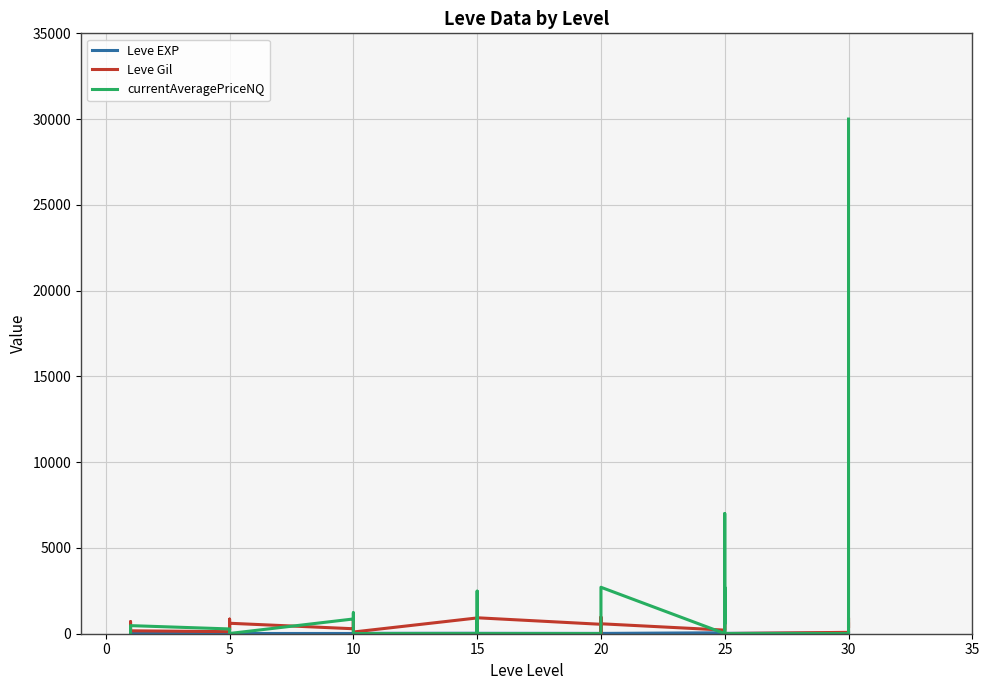

The currentAveragePriceNQ series shows -11237 at 15. True or false?

False